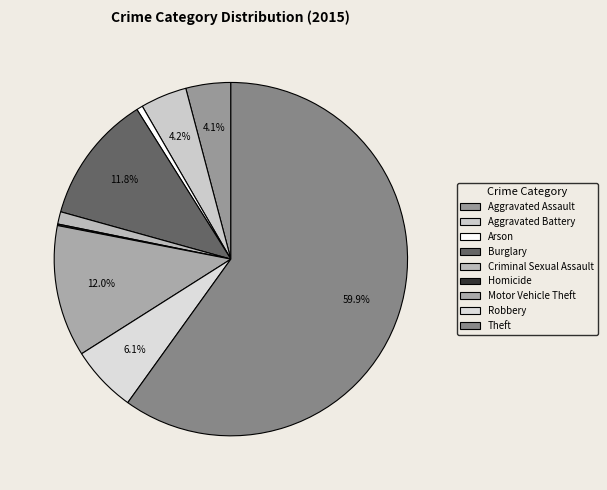

Is there any slice that represents more than half of the pie?

Yes